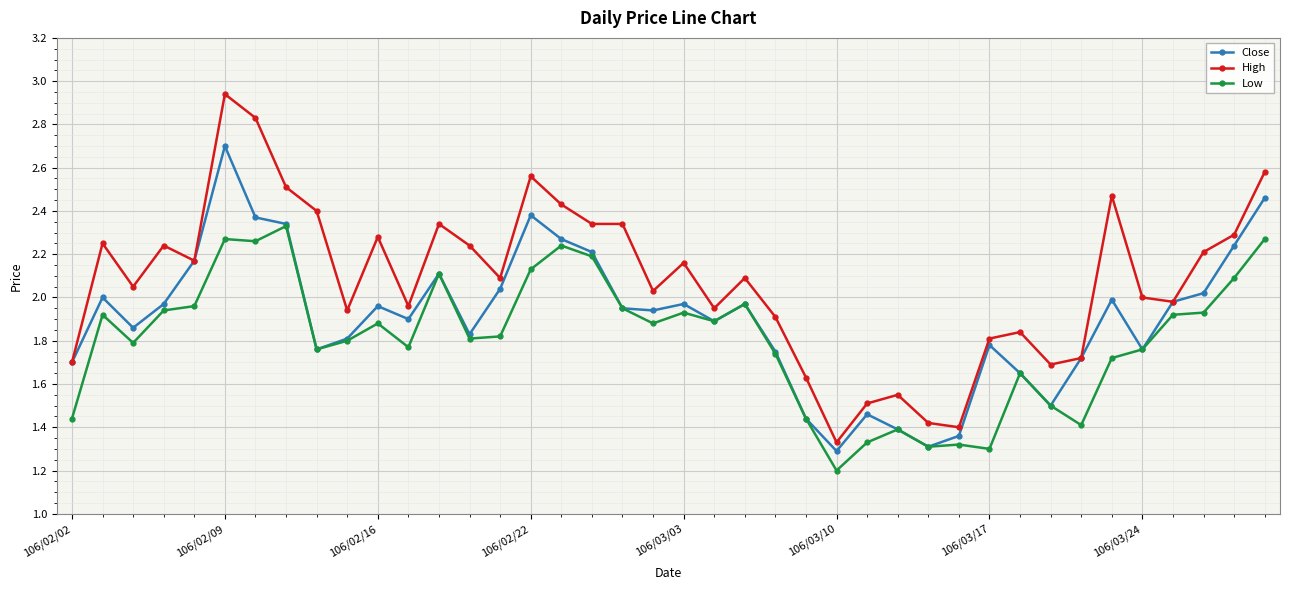

Which series has the largest total across all categories?

High